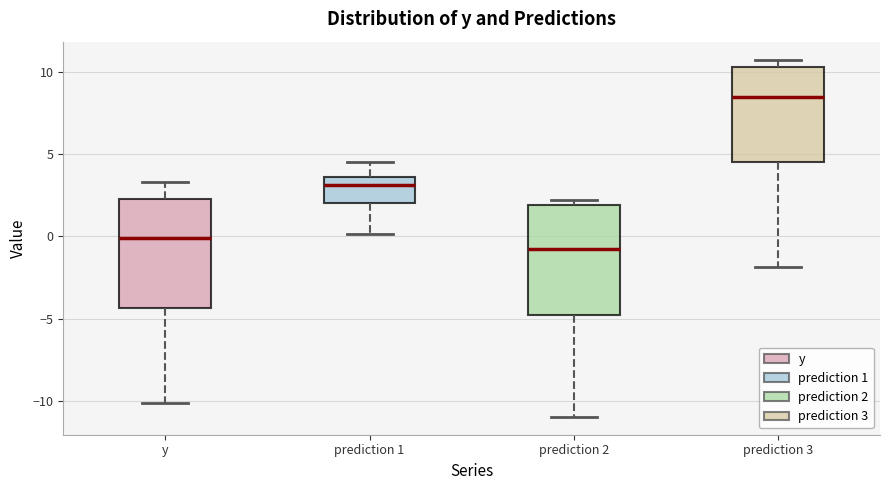

Reading left to right, transcribe this box plot: for each box, give where its median line is, the range the box spans, and where its two whiskers end, as read against the y-axis. The values are not printed on the chart, so give them approximately, as read against the axis.

y: median 0.0, box -4.5 to 2.5, whiskers -10.0 to 3.5
prediction 1: median 3.0, box 2.0 to 3.5, whiskers 0.0 to 4.5
prediction 2: median -1.0, box -5.0 to 2.0, whiskers -11.0 to 2.0 (just above the box's upper edge)
prediction 3: median 8.5, box 4.5 to 10.5, whiskers -2.0 to 10.5 (just above the box's upper edge)